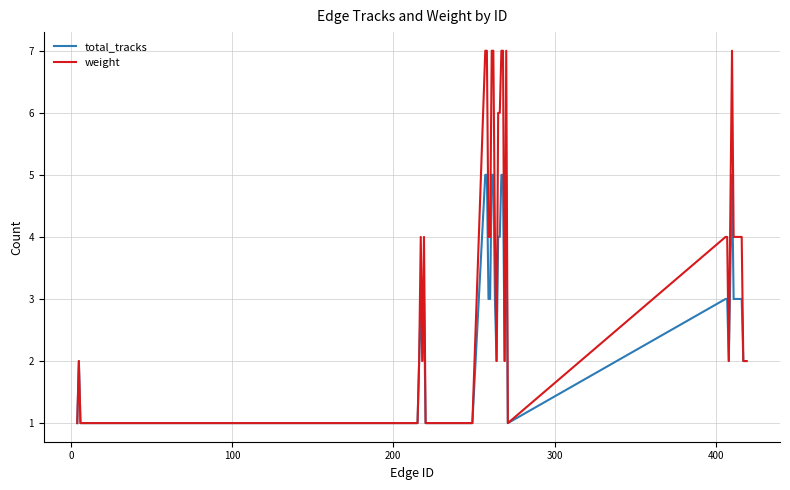

List the series in order of their peak value, highest first.

weight, total_tracks